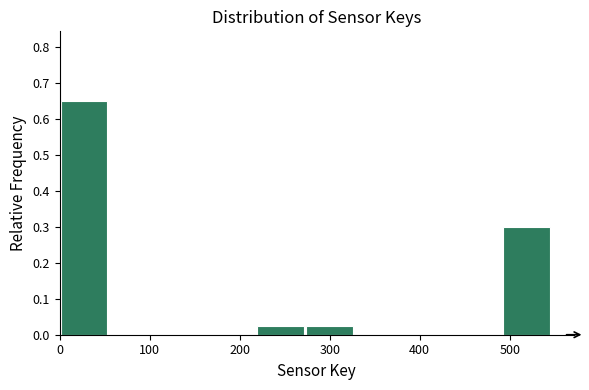

Which range on the x-axis has the tallest bar?

0 to 60